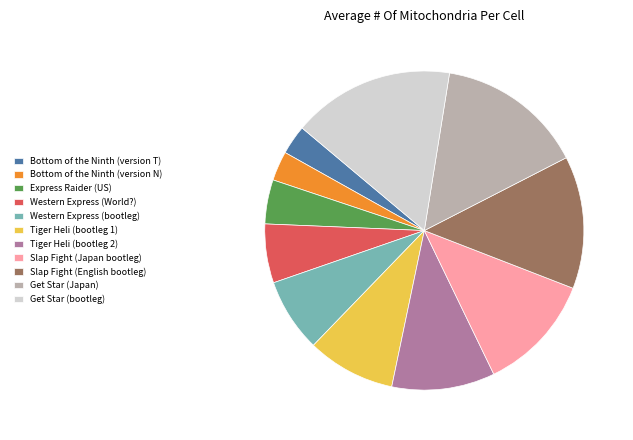

Does Get Star (bootleg) represent more than half of the total?

No